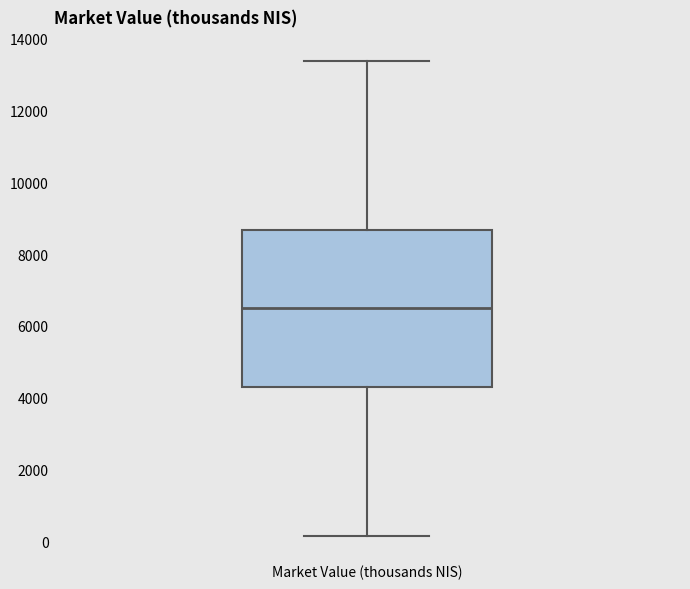

Read this box plot against the y-axis: the position of the median line, the range covered by the box, and the ends of both whiskers. The values are not printed on the chart, so give them approximately, as read against the axis.

median 6600, box 4400 to 8600, whiskers 200 to 13400